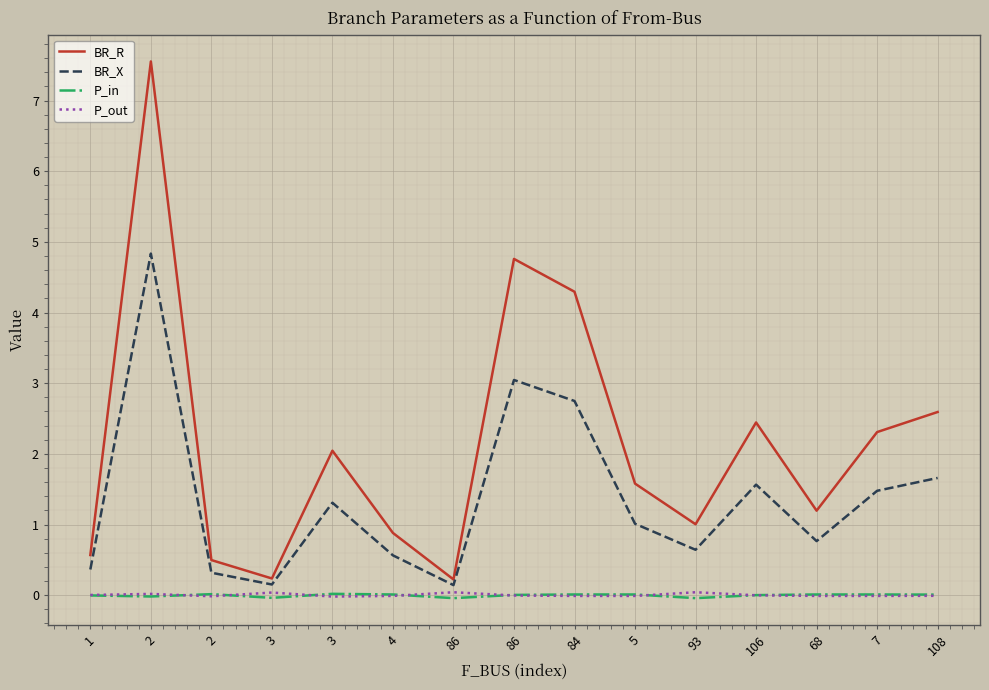

How many lines are shown in the chart?

4